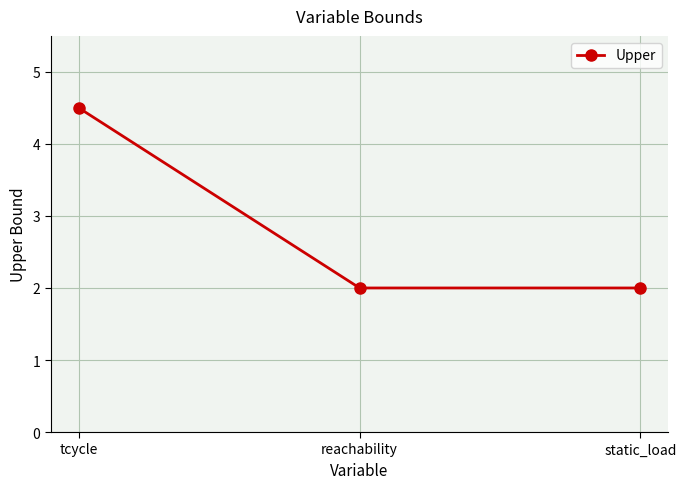

Reading left to right, what are all the values shown in this chart?

4.5	2.0	2.0